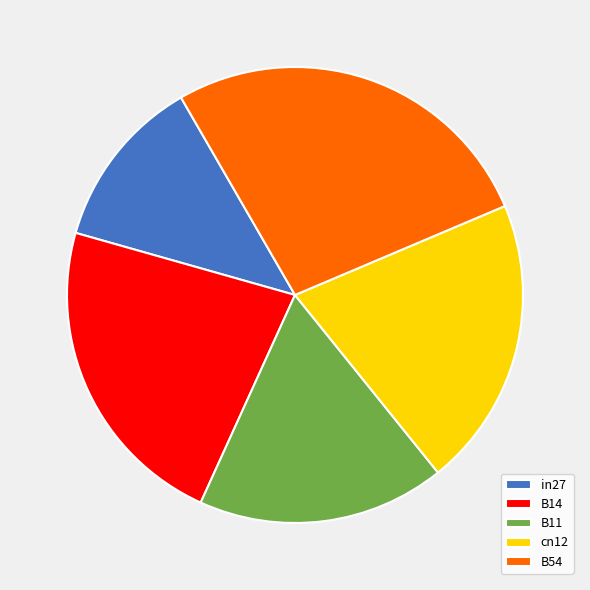

Which has a higher value, B11 or cn12?

cn12